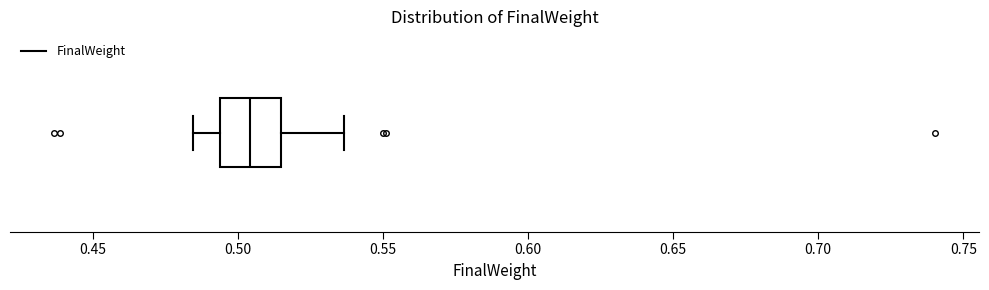

Transcribe this box plot: give where the median line is, the range the box spans, and where the two whiskers end, as read against the x-axis. The values are not printed on the chart, so give them approximately, as read against the axis.

median 0.505, box 0.495 to 0.515, whiskers 0.485 to 0.535